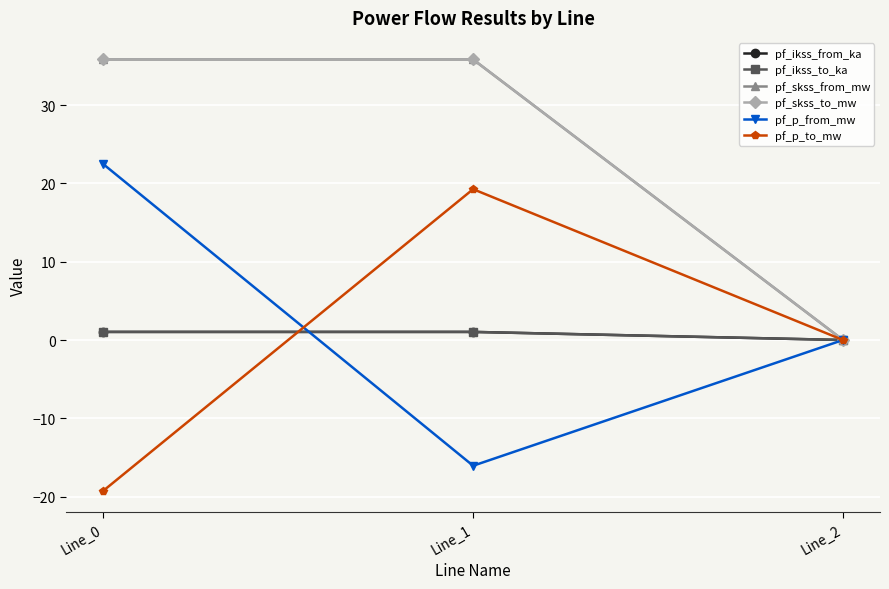

Reading left to right, extract all data points from this chart.

pf_ikss_from_ka: Line_0=1.0	Line_1=1.0	Line_2=0.0
pf_ikss_to_ka: Line_0=1.0	Line_1=1.0	Line_2=0.0
pf_skss_from_mw: Line_0=35.9	Line_1=35.9	Line_2=0.0
pf_skss_to_mw: Line_0=35.9	Line_1=35.9	Line_2=0.0
pf_p_from_mw: Line_0=22.5	Line_1=-16.1	Line_2=0.0
pf_p_to_mw: Line_0=-19.3	Line_1=19.3	Line_2=0.0